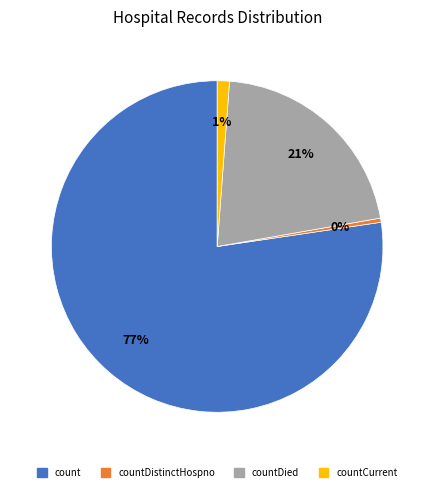

Does any single category account for the majority?

Yes